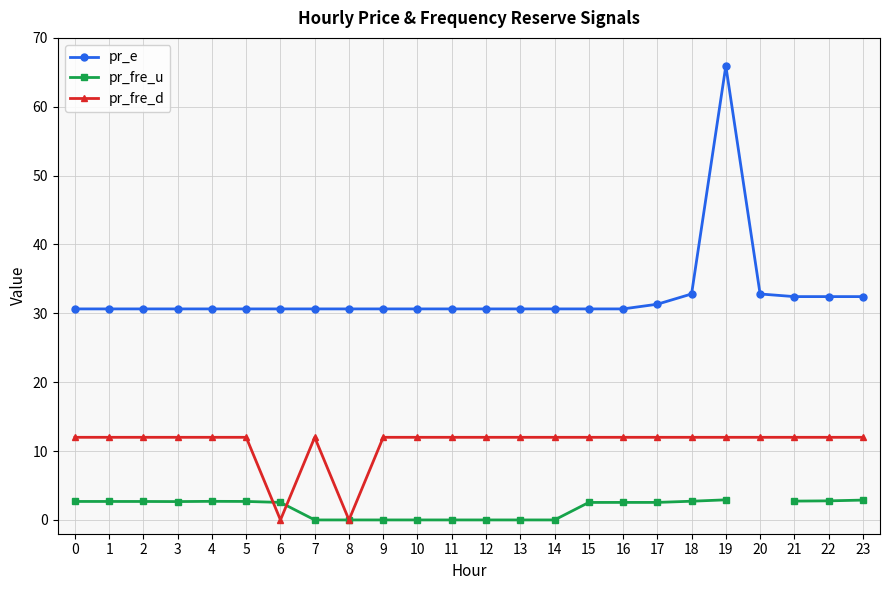

How many interior local peaks does the pr_fre_d series have?

1